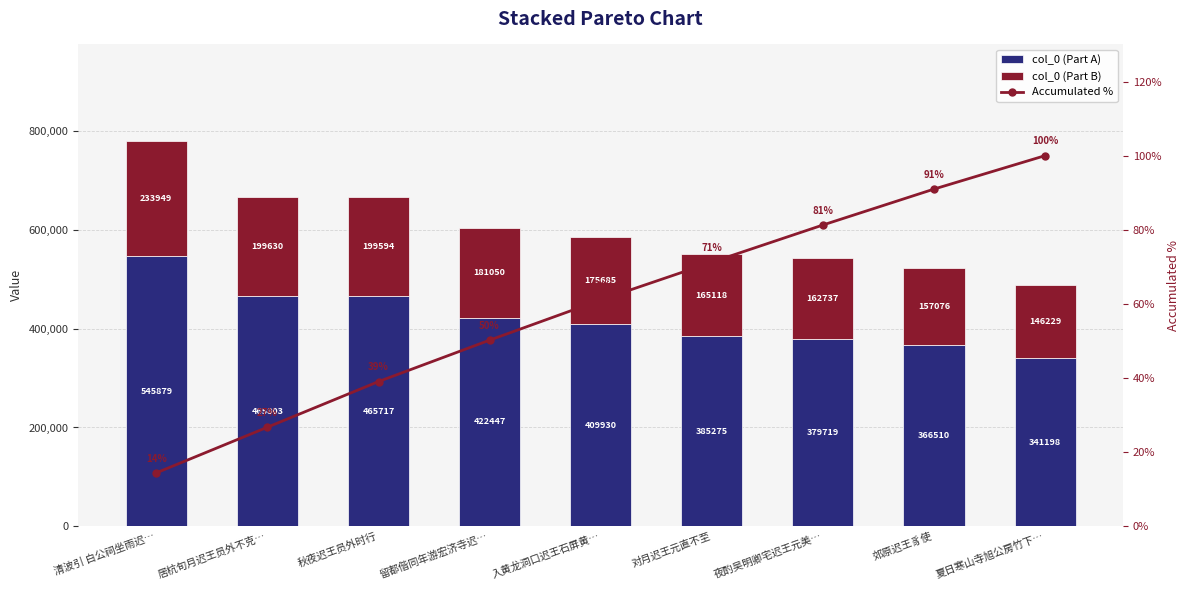

True or false: Accumulated % has a value of 38.2 at 夜酌吴明卿宅迟王元美….

False